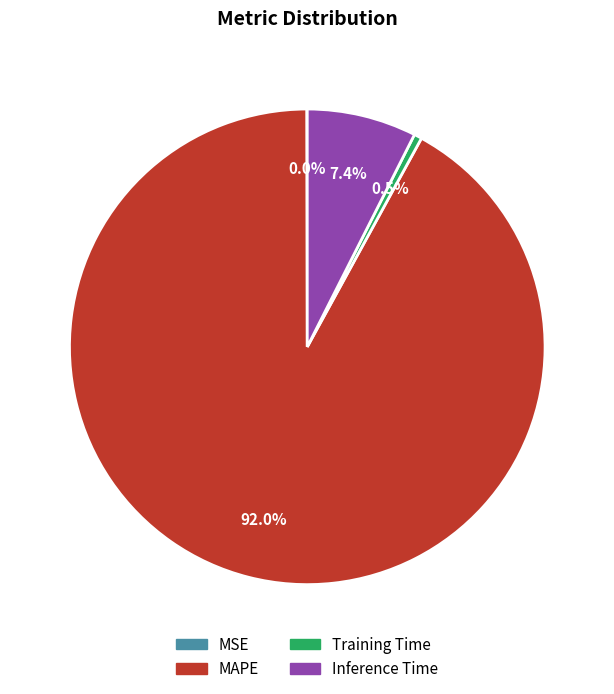

To the nearest percent, what percentage of the pie is MAPE?

92%